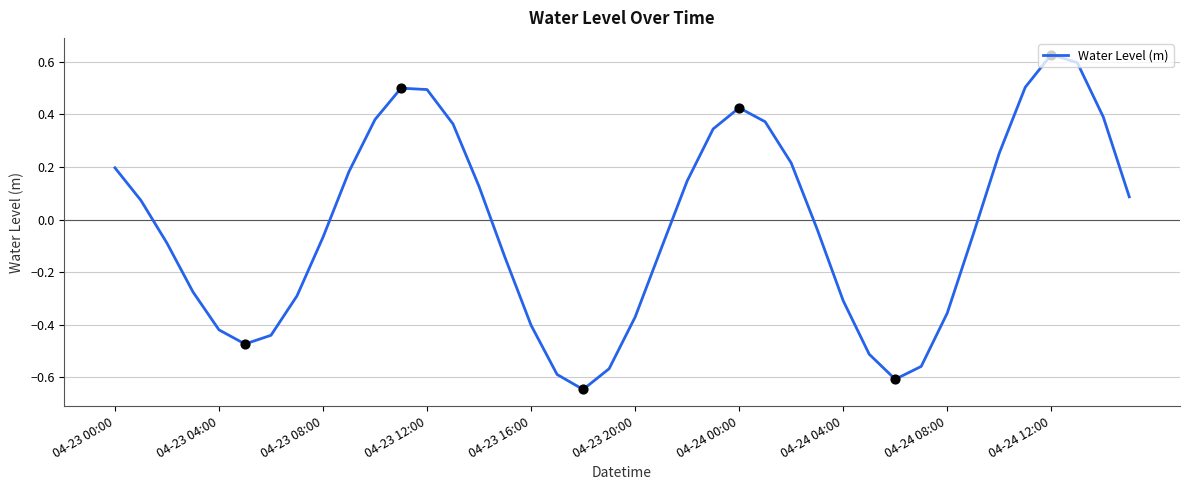

How many lines are shown in the chart?

1